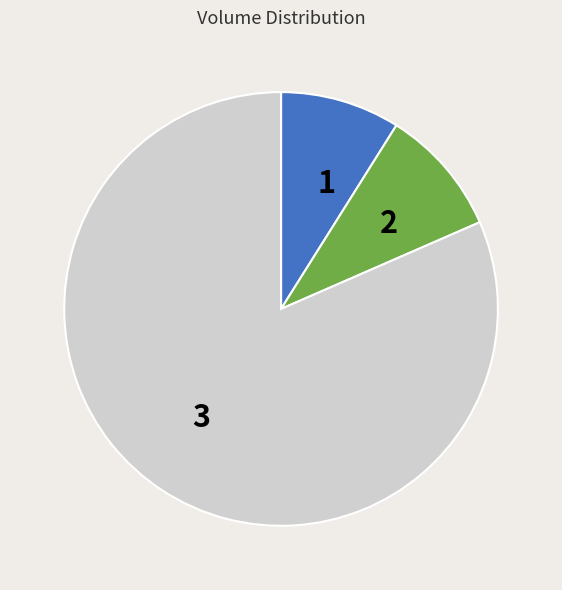

Rank the categories by value from lowest to highest.

1, 2, 3